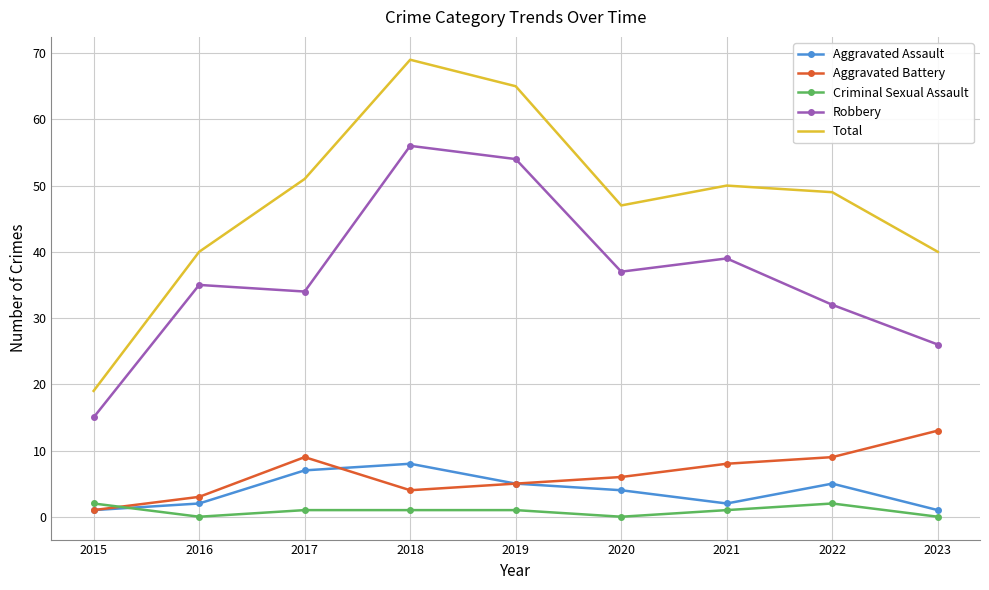

What is the difference between the highest and lowest values at 2022?

47